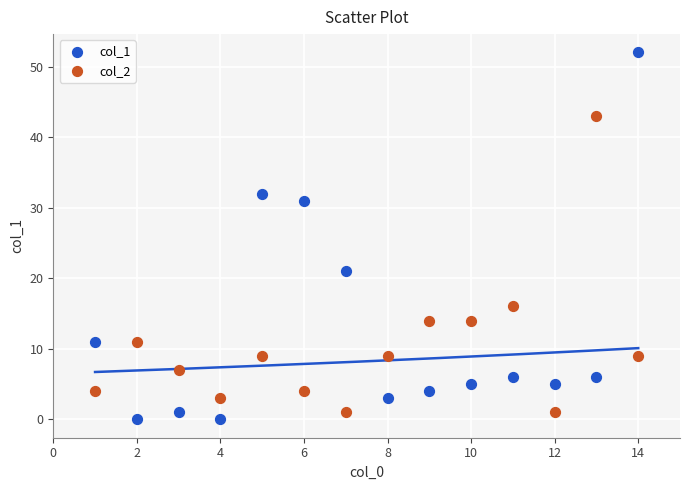

Which series contains the highest Y value?

col_1